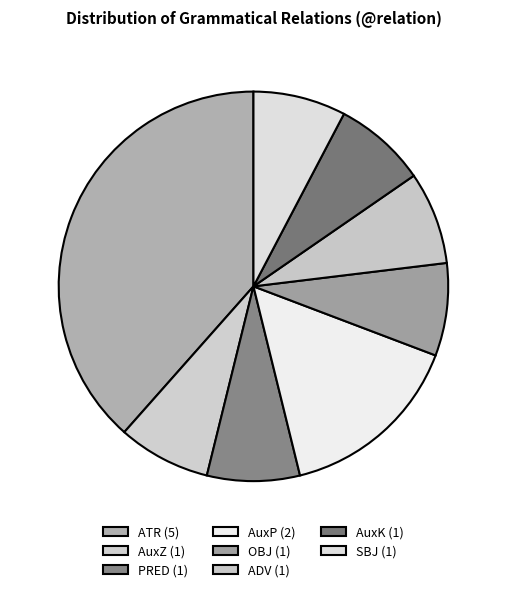

How many segments does this pie chart have?

8